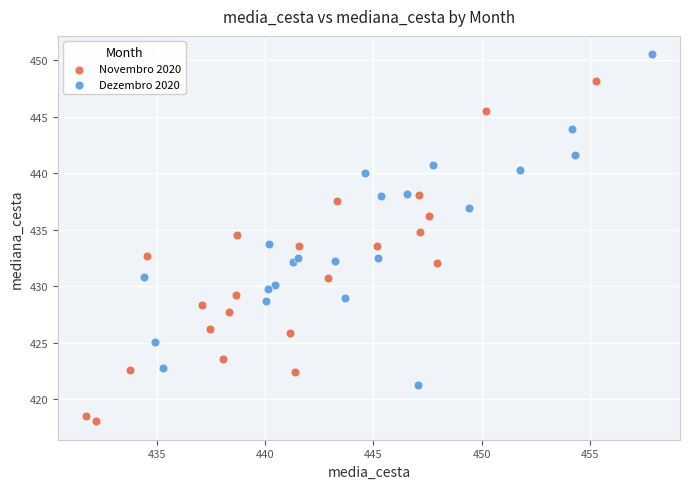

What are all the series names shown in the legend?

Novembro 2020, Dezembro 2020